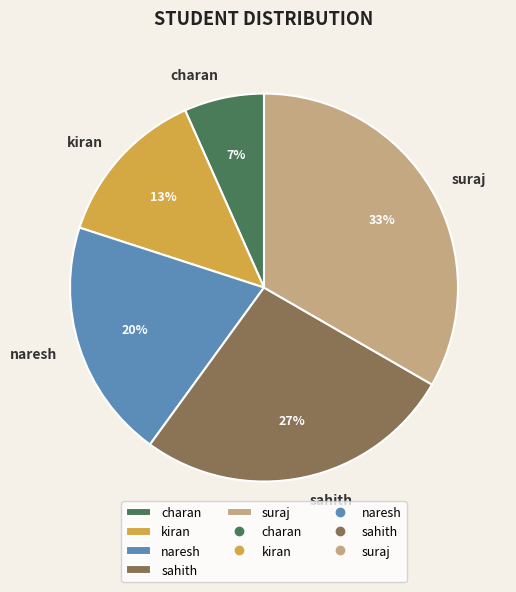

Which slice is the smallest?

charan